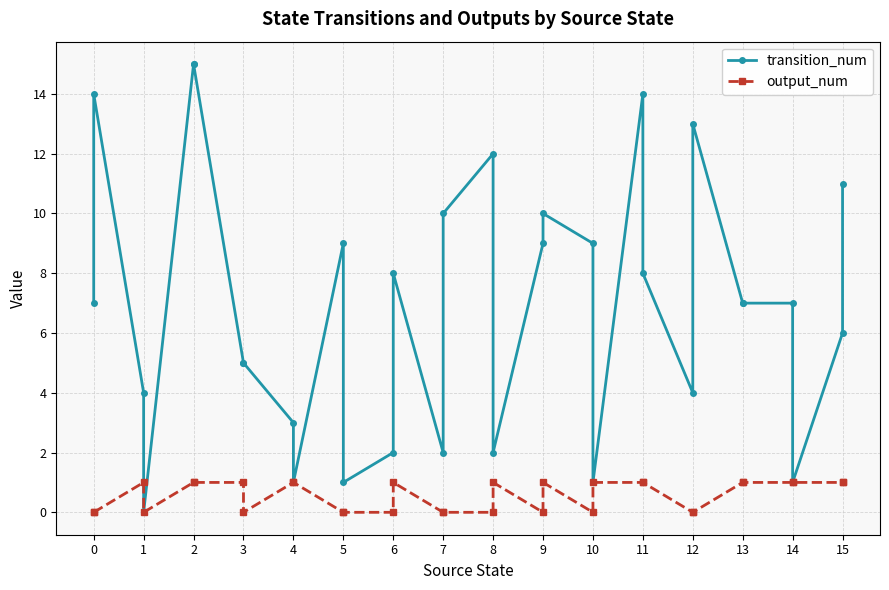

Count the output_num values in the range 0 to 1.

32